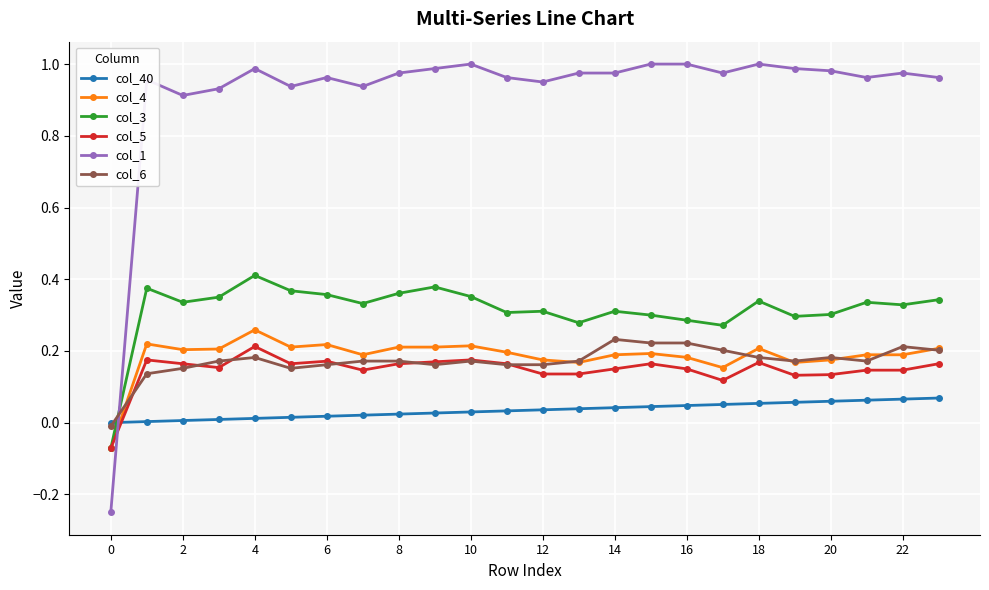

What is the sum of all col_4 values?

4.5